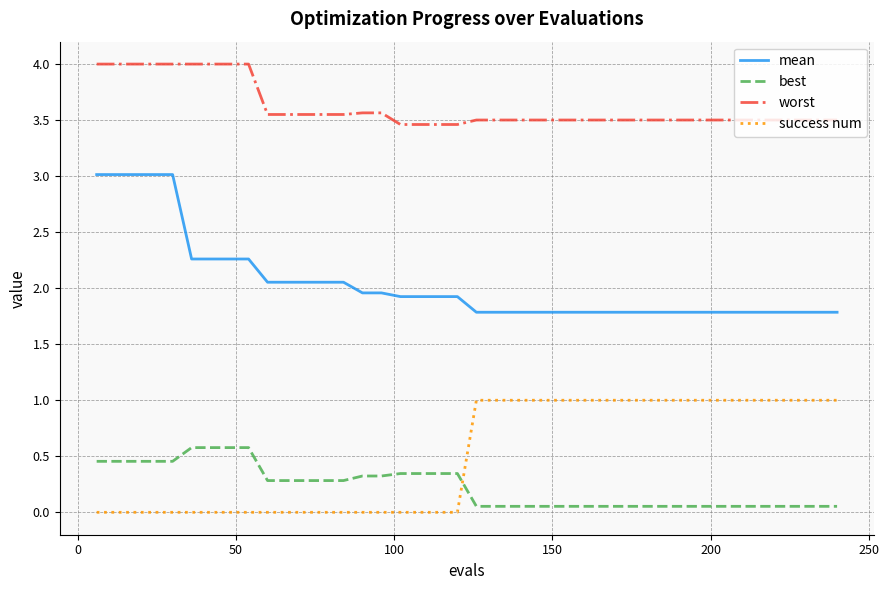

What is the greatest value displayed?

4.0